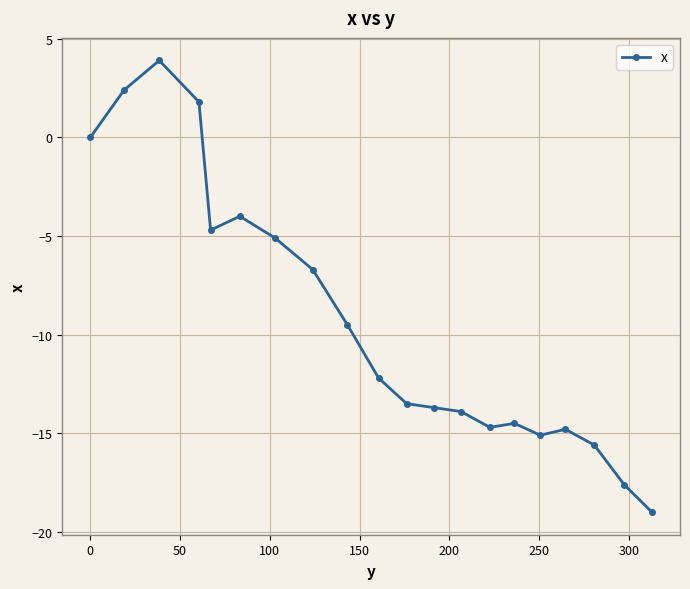

What is the difference between the maximum and second lowest values?

21.5